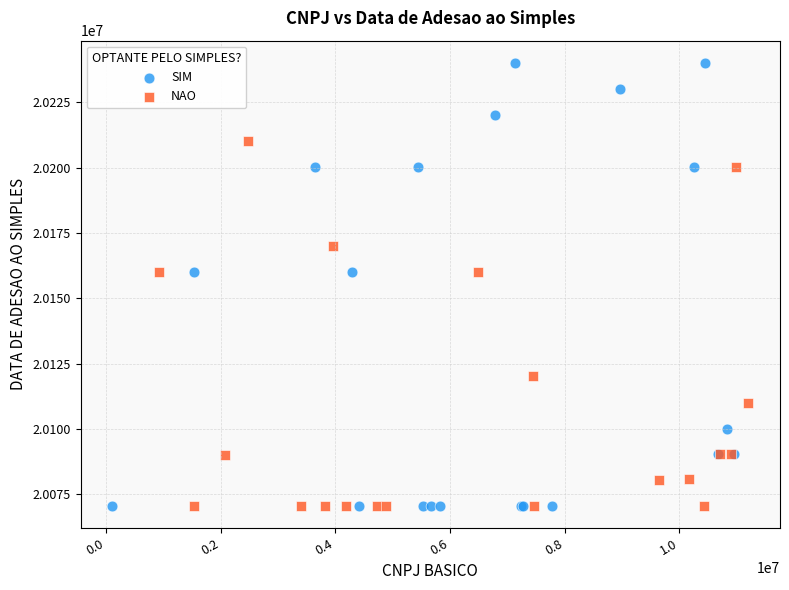

Which series contains the highest Y value?

SIM